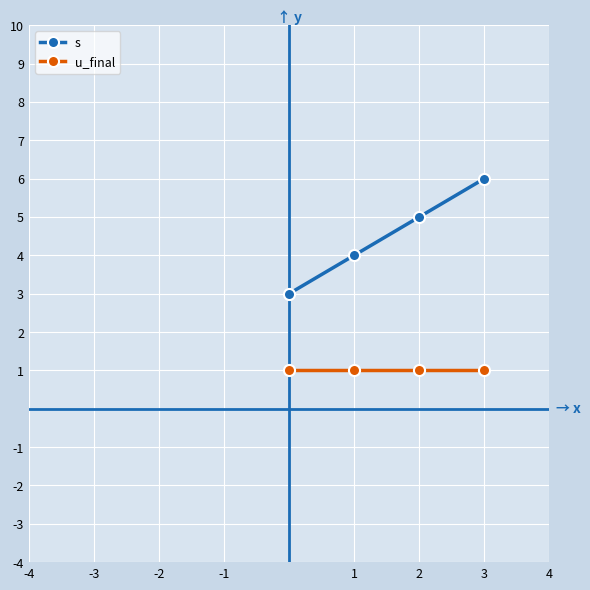

Rank the series by their maximum value, from highest to lowest.

s, u_final